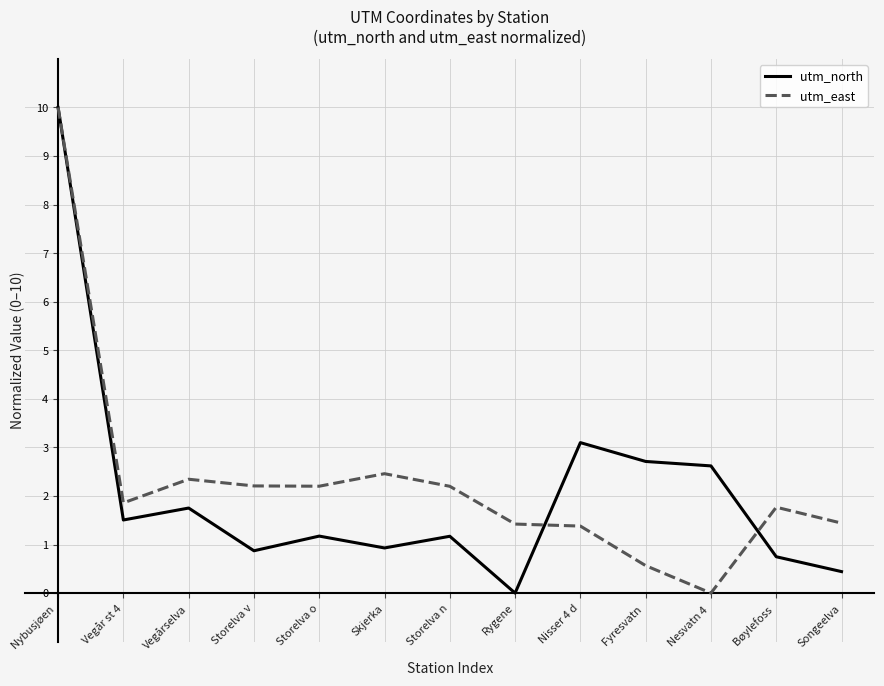

How many positive values does the utm_north series have?

12